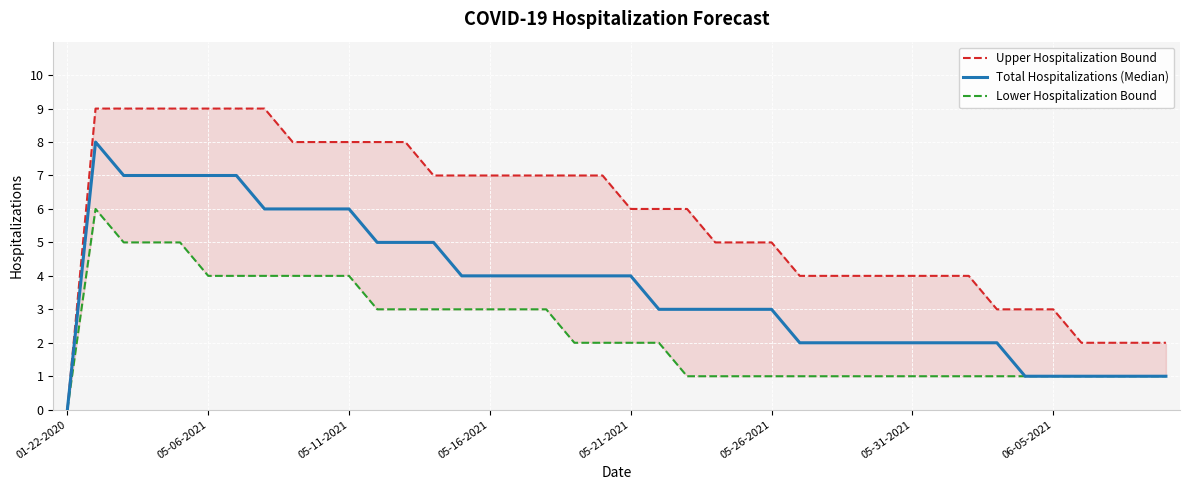

Is it true that Upper Hospitalization Bound equals 5 at 05-16-2021?

False